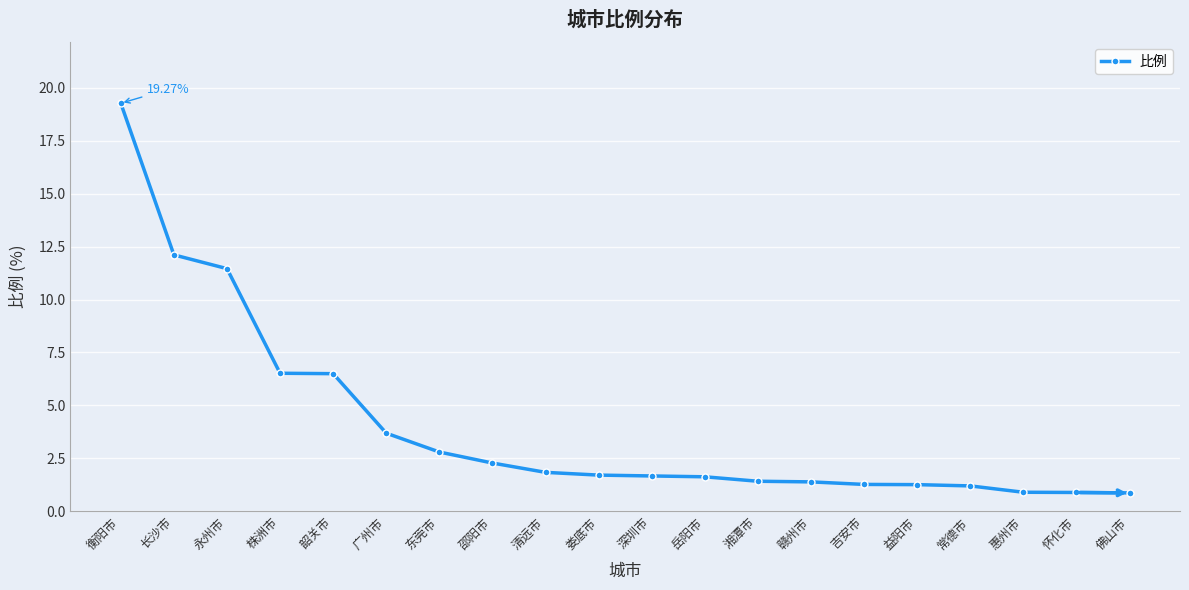

At which category does the chart reach its peak across all series?

衡阳市